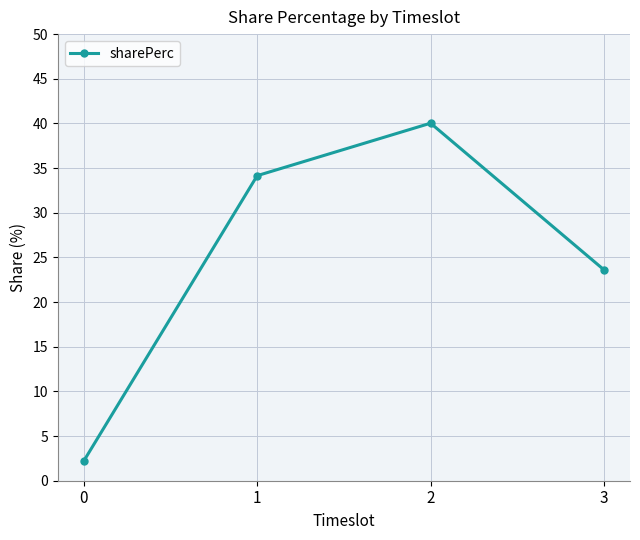

How many lines are shown in the chart?

1